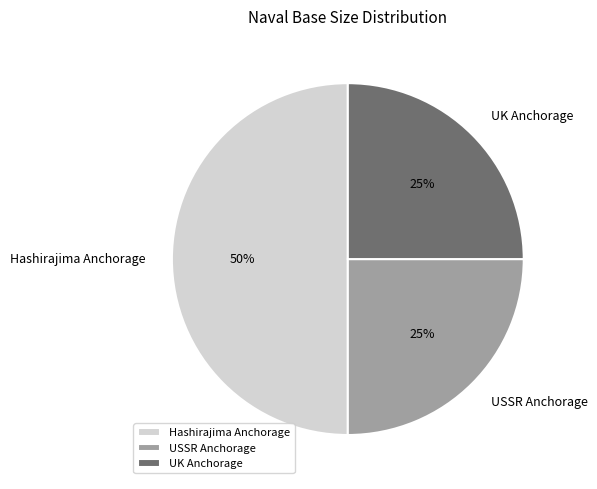

To the nearest percent, what percentage of the pie is USSR Anchorage?

25%